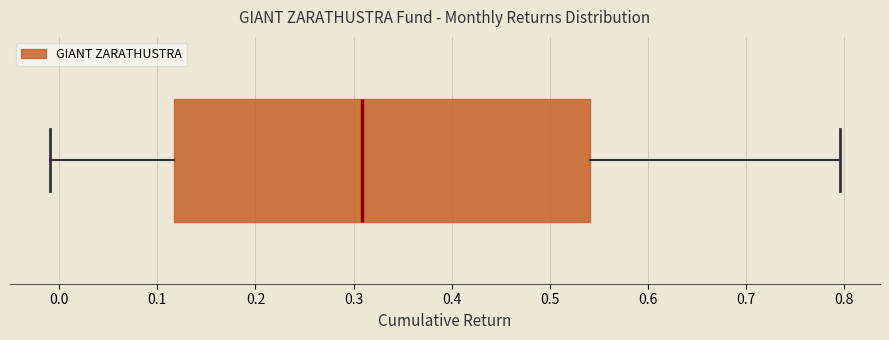

Transcribe this box plot: give where the median line is, the range the box spans, and where the two whiskers end, as read against the x-axis. The values are not printed on the chart, so give them approximately, as read against the axis.

median 0.31, box 0.12 to 0.54, whiskers -0.01 to 0.80